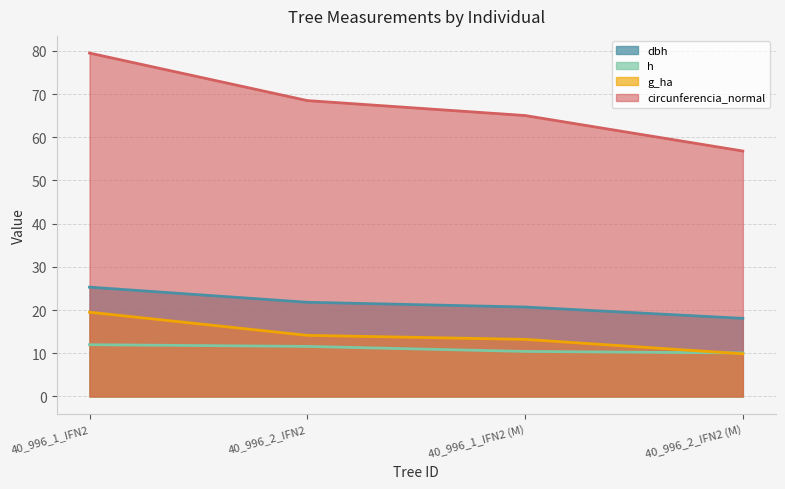

What is the label of the 3rd point from the right?

40_996_2_IFN2